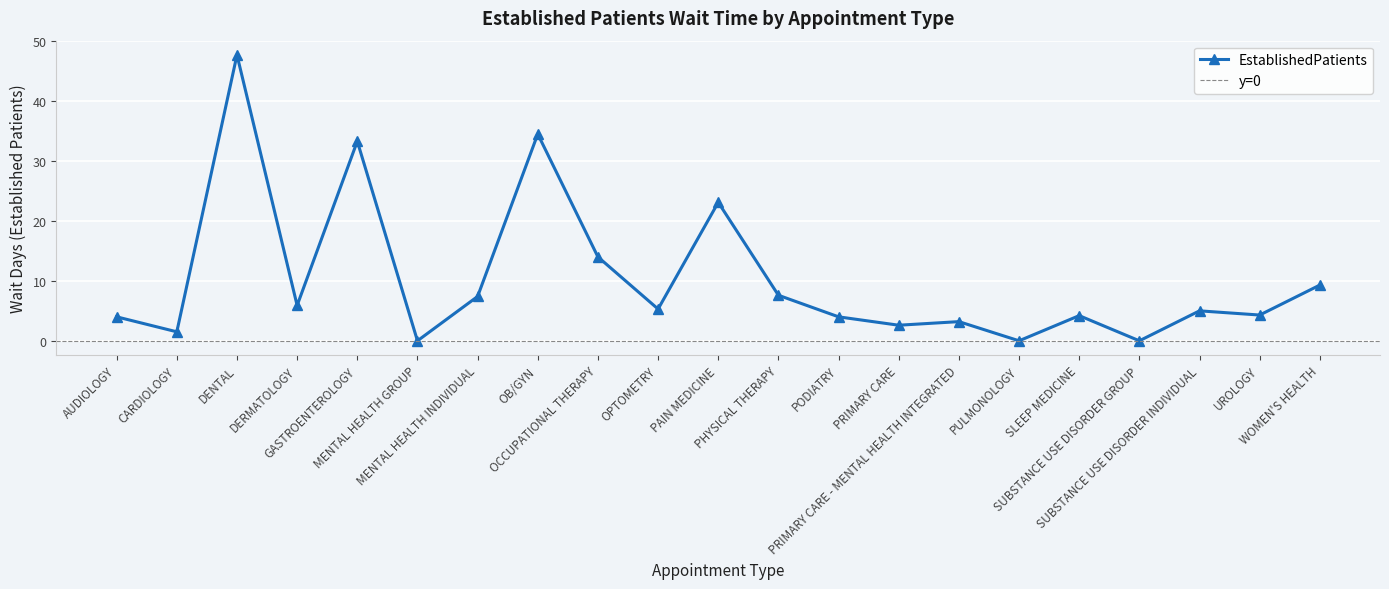

How many values exceed 5?

10